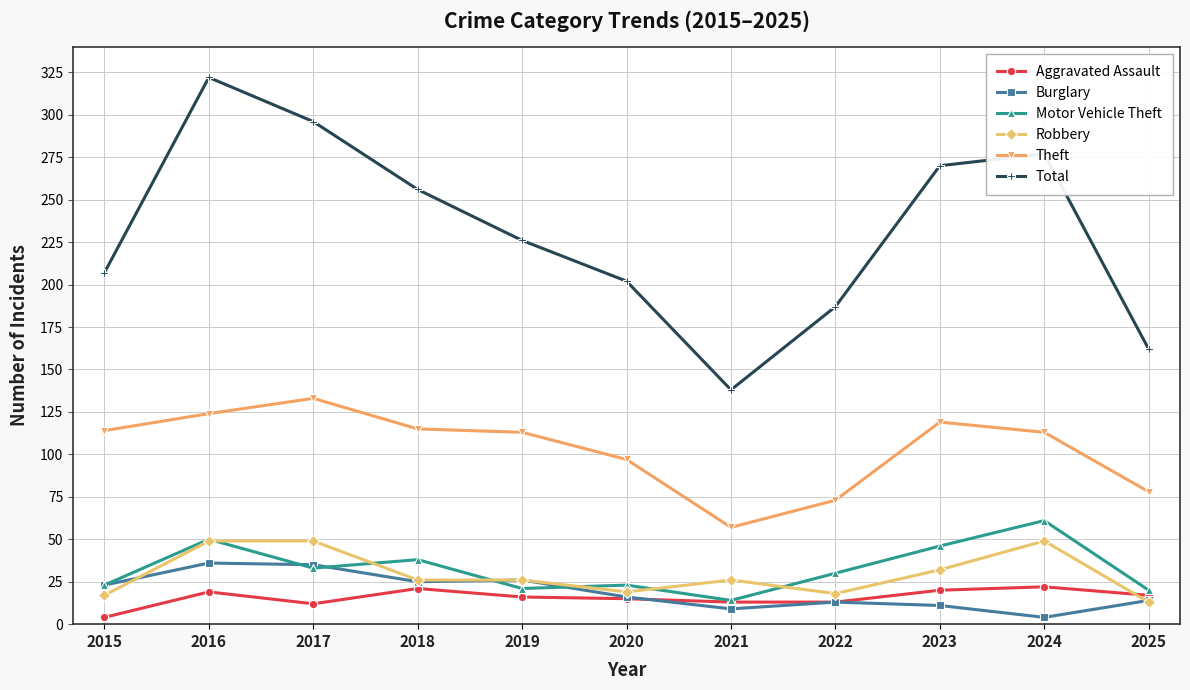

Count the number of data series in this chart.

6